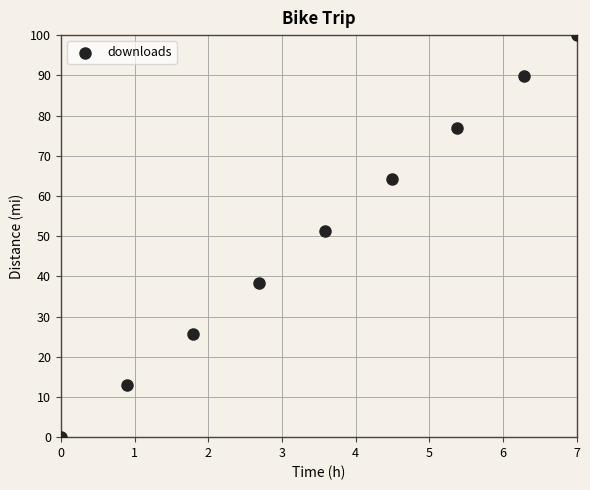

What Y value in the scatter plot is closest to 50?

51.3